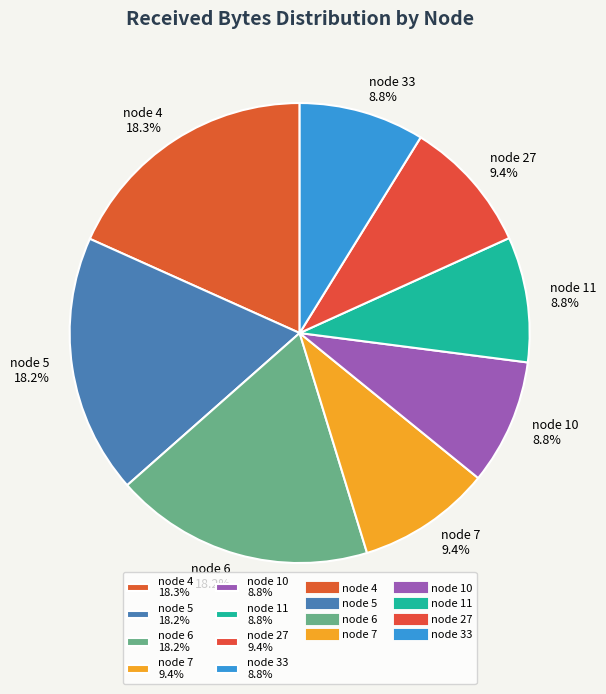

To the nearest percent, what portion does node 33 represent?

9%